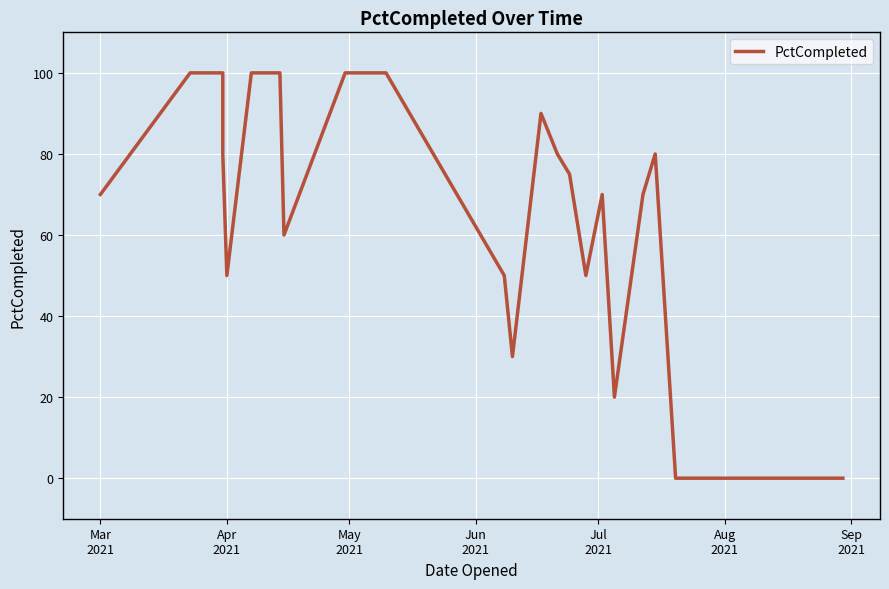

Which category has the highest value across all series?

Apr
2021